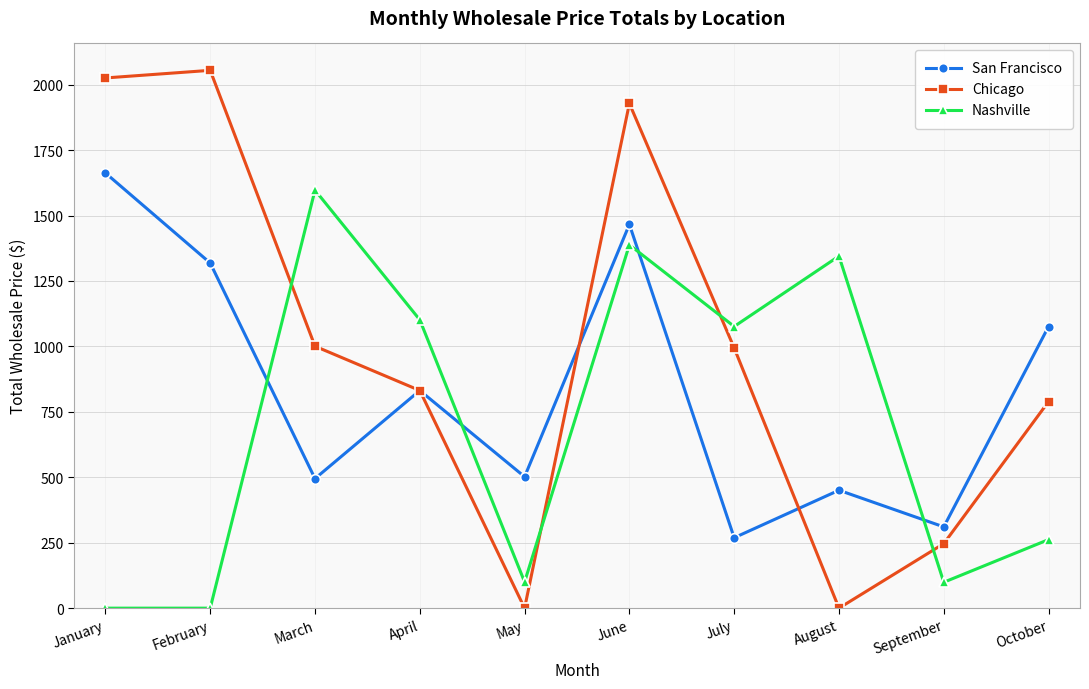

What is the sum of the Chicago values at April and July?

1825.5